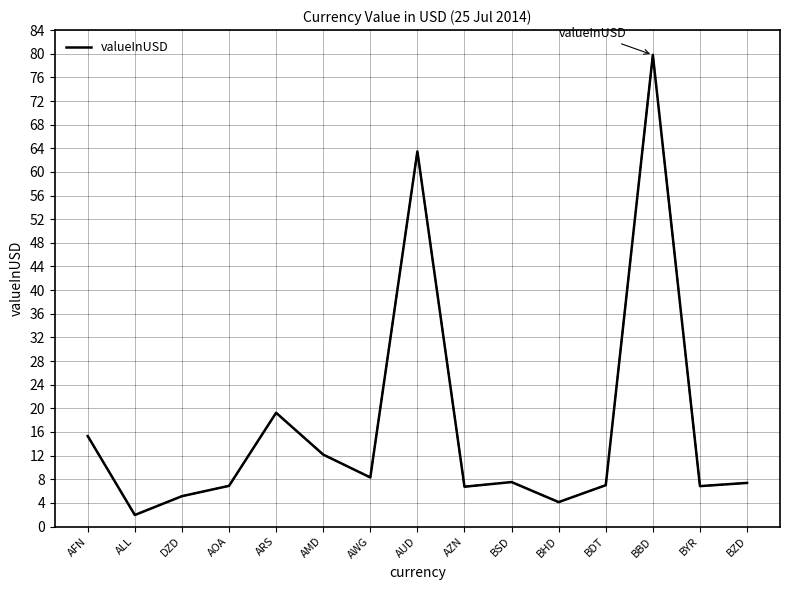

At which label does the data first exceed 7?

AFN